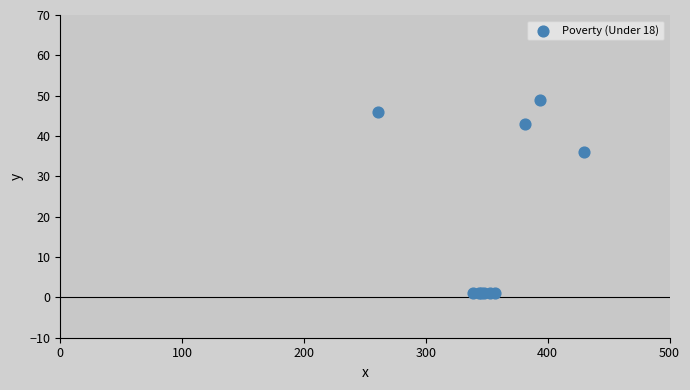

What Y value in the scatter plot is closest to 25?

36